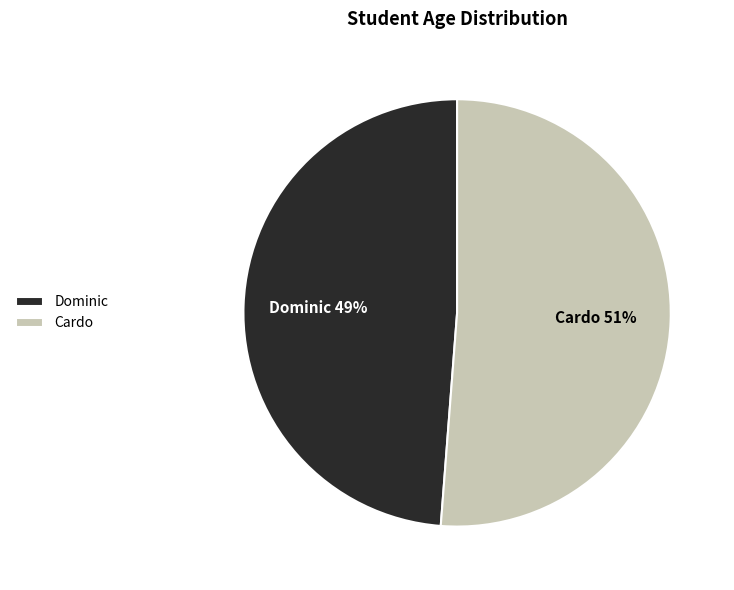

What is the ratio of the value at Dominic to the value at Cardo?

1.0